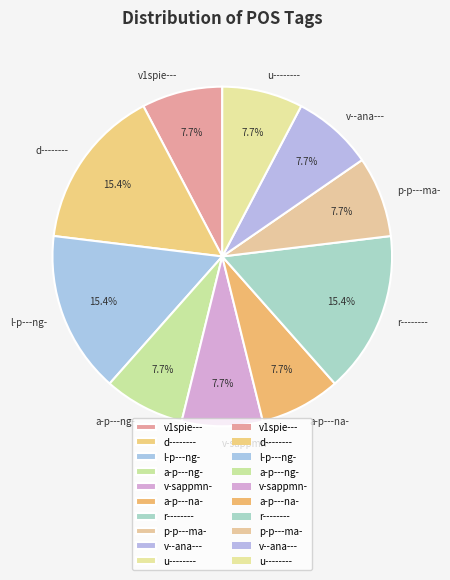

Between l-p---ng- and u--------, which is larger?

l-p---ng-